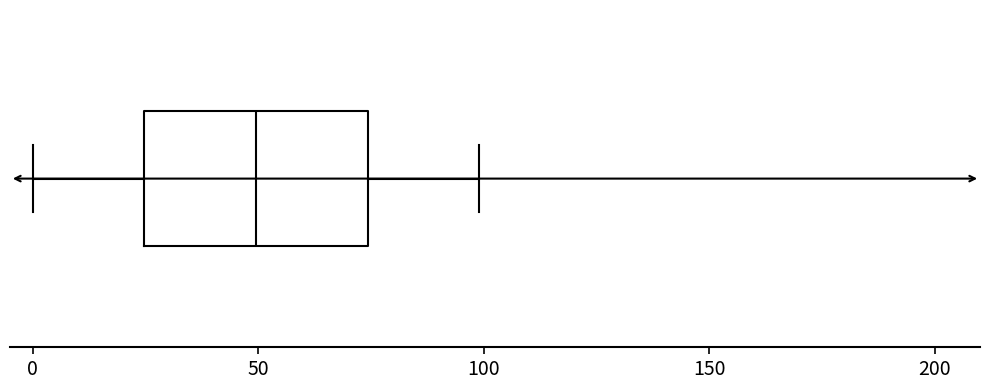

Transcribe this box plot: give where the median line is, the range the box spans, and where the two whiskers end, as read against the x-axis. The values are not printed on the chart, so give them approximately, as read against the axis.

median 50, box 25 to 75, whiskers 0 to 100